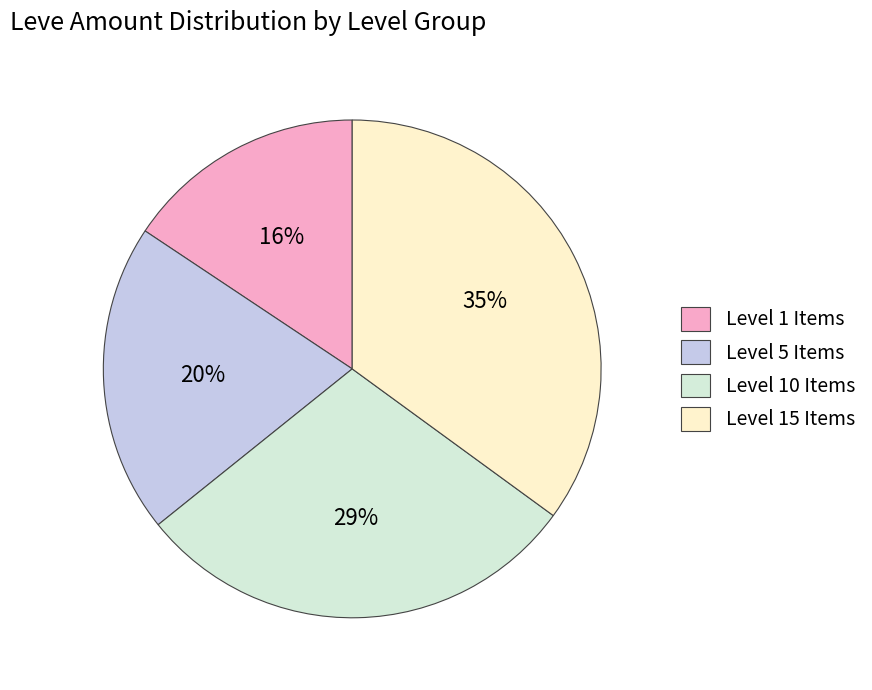

Is there a majority slice in this chart?

No